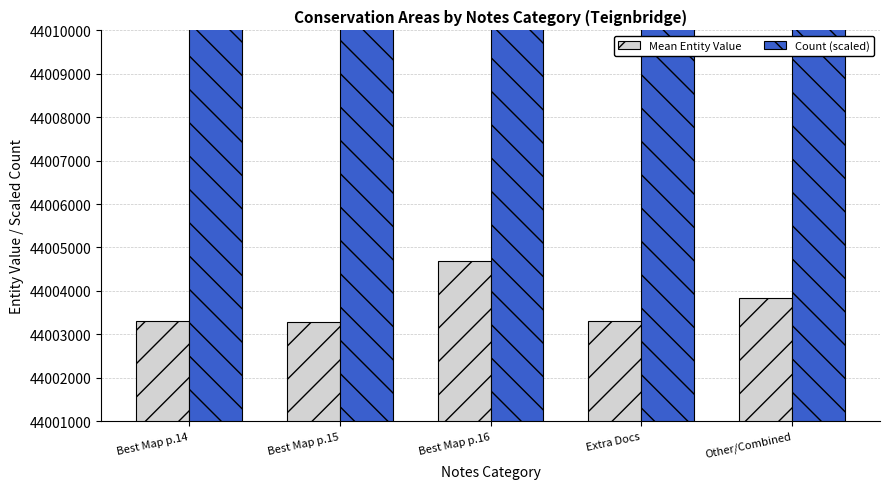

Between Other/Combined and Best Map p.15, which is larger?

Other/Combined